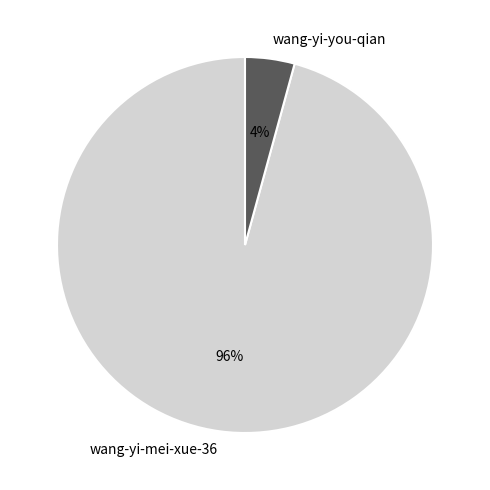

Rank the categories by value from lowest to highest.

wang-yi-you-qian, wang-yi-mei-xue-36